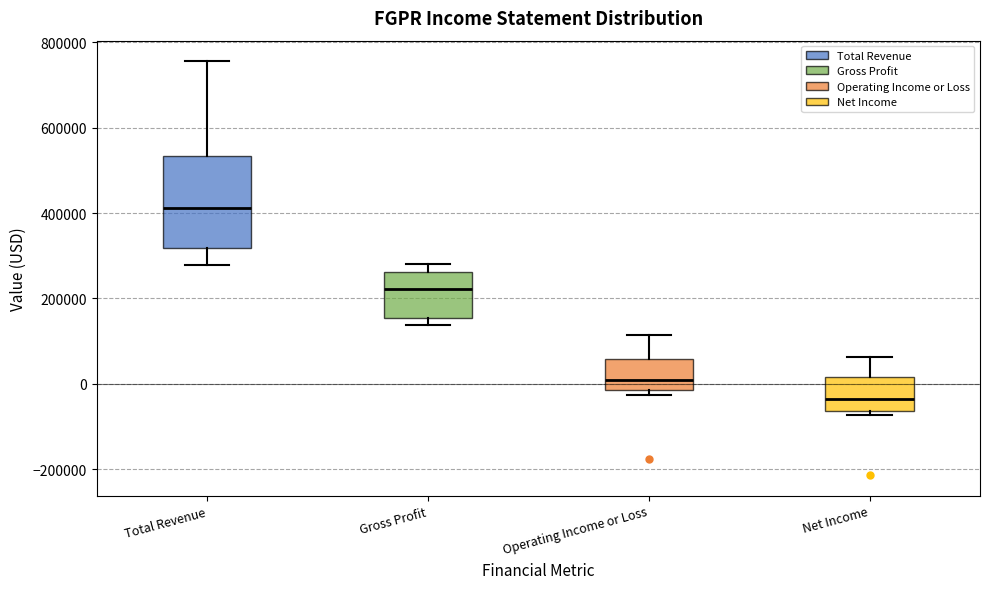

Comparing the boxes themselves (not the whiskers), which one is the tallest?

Total Revenue